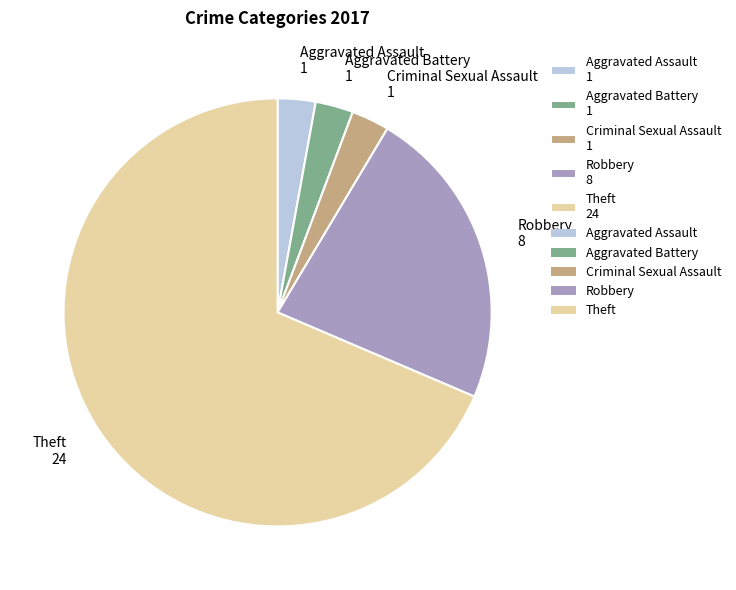

Is there a majority slice in this chart?

Yes